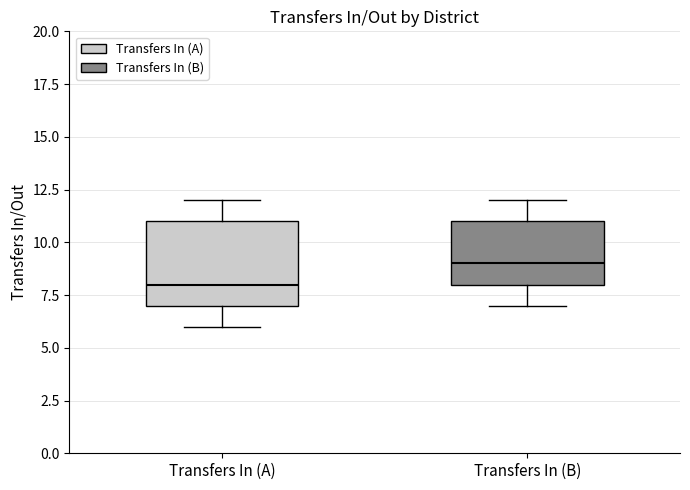

Comparing the boxes themselves (not the whiskers), which one is the tallest?

Transfers In (A)